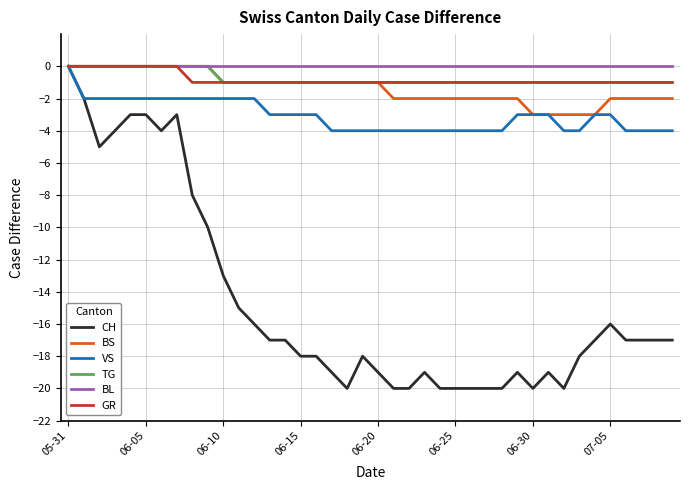

Does the chart have visible grid lines?

Yes